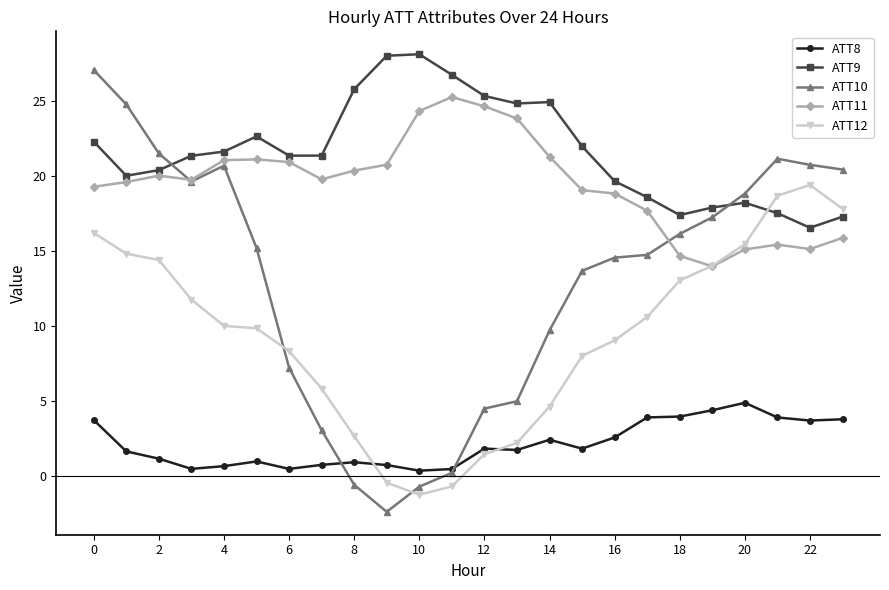

How many series are shown in this chart?

5